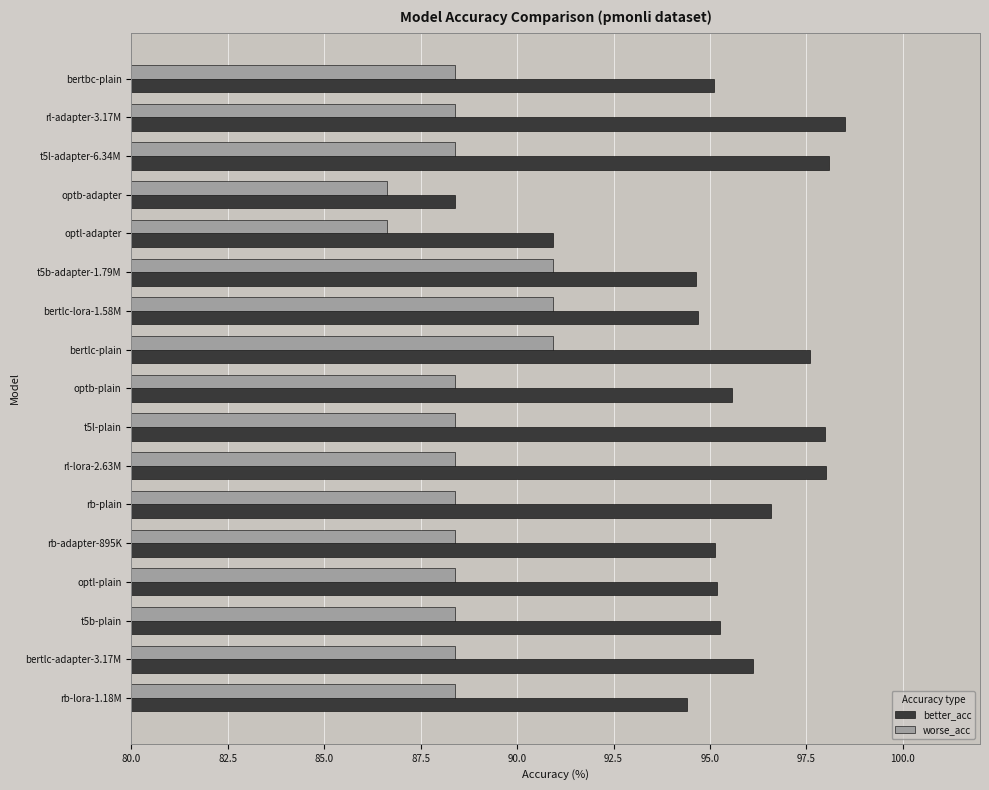

Is it true that better_acc equals 96.1 at bertlc-adapter-3.17M?

True